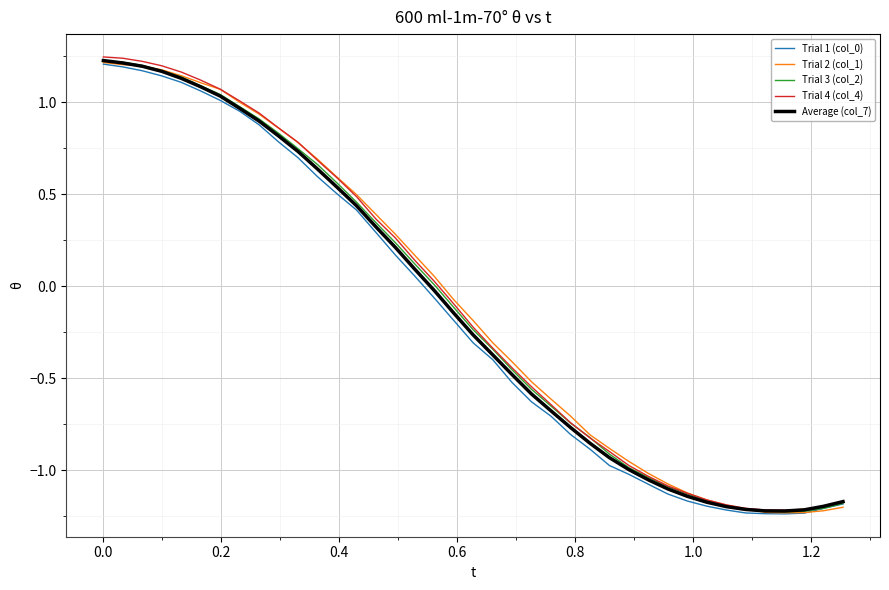

Which series has the widest spread of values?

Trial 4 (col_4)